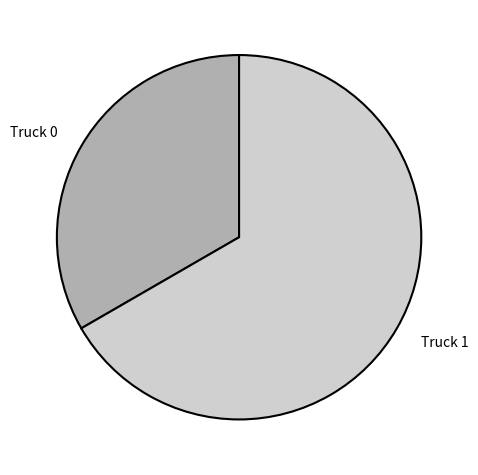

Approximately how many times larger is the value at Truck 0 compared to Truck 1?

0.5